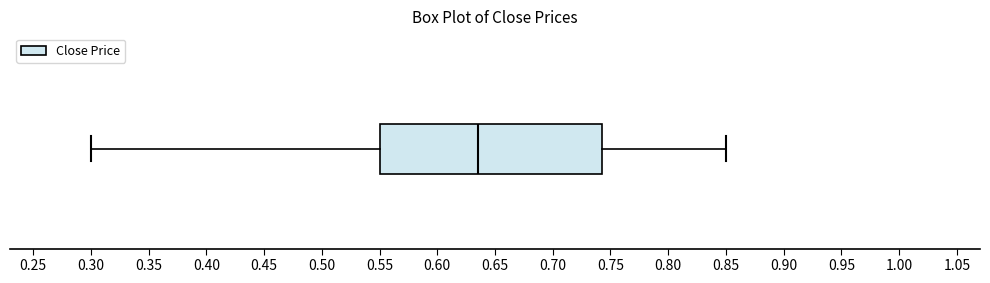

Transcribe this box plot: give where the median line is, the range the box spans, and where the two whiskers end, as read against the x-axis. The values are not printed on the chart, so give them approximately, as read against the axis.

median 0.635, box 0.550 to 0.745, whiskers 0.300 to 0.850